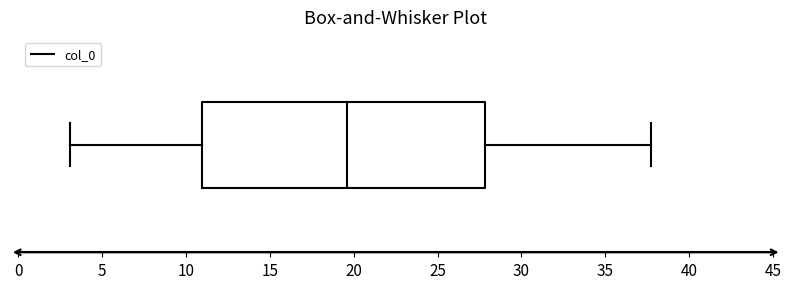

Read this box plot against the x-axis: the position of the median line, the range covered by the box, and the ends of both whiskers. The values are not printed on the chart, so give them approximately, as read against the axis.

median 19.5, box 11.0 to 28.0, whiskers 3.0 to 37.5